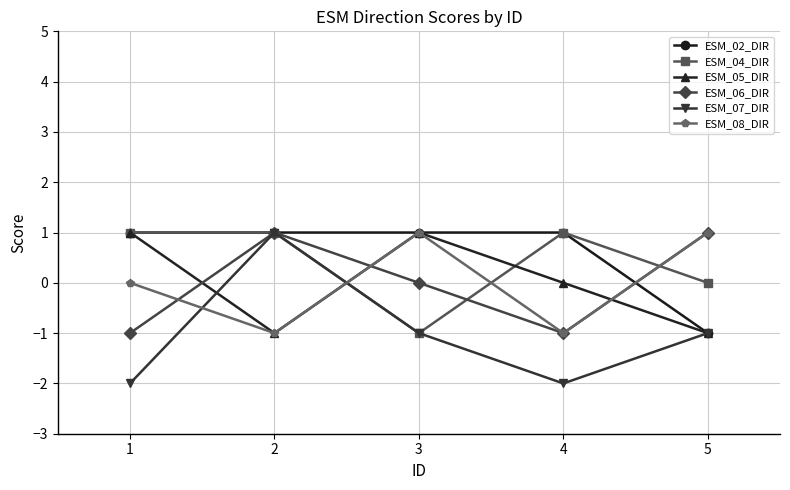

What is the difference between the highest and lowest values at 5?

2